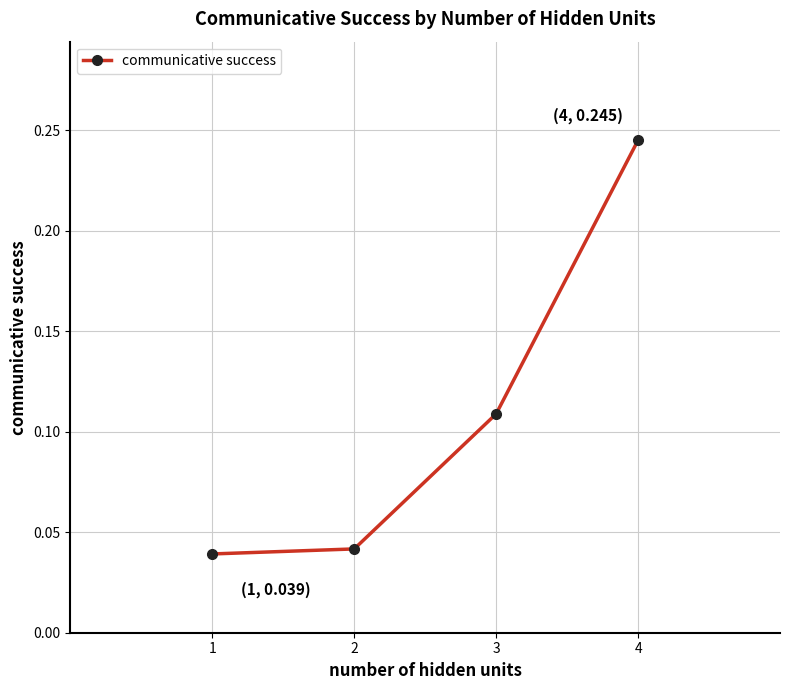

How many values are between 0 and 1?

4